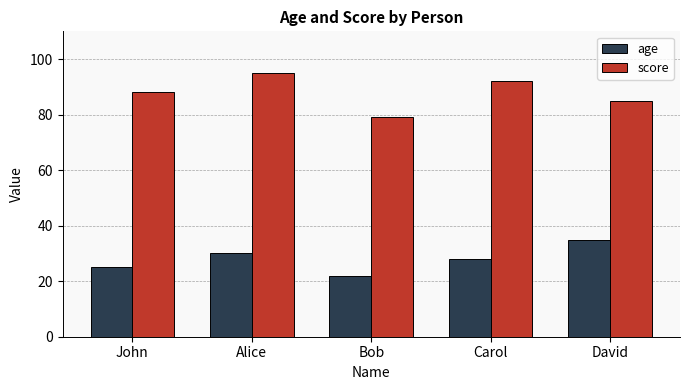

How many bars are there in each group?

2